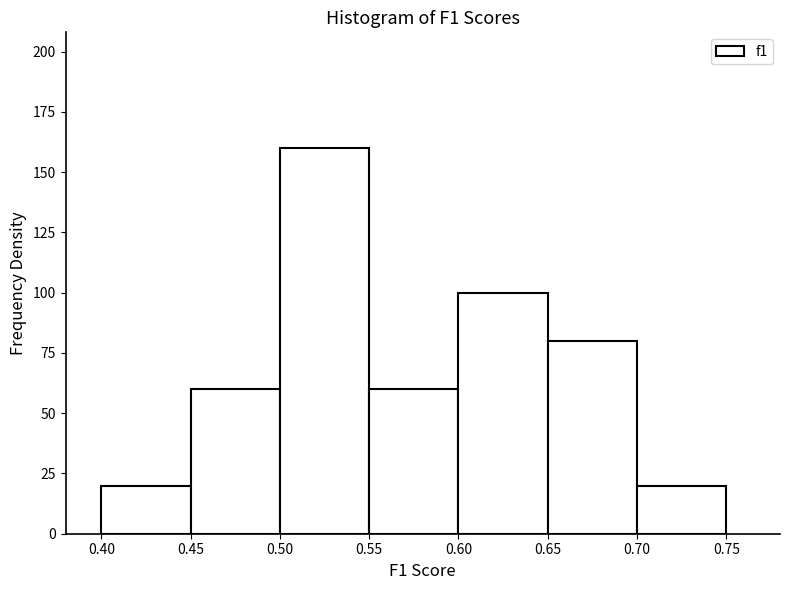

How tall is the bar that spans 0.40 to 0.45 on the x-axis? The values are not printed on the chart, so give them approximately, as read against the axis.

20